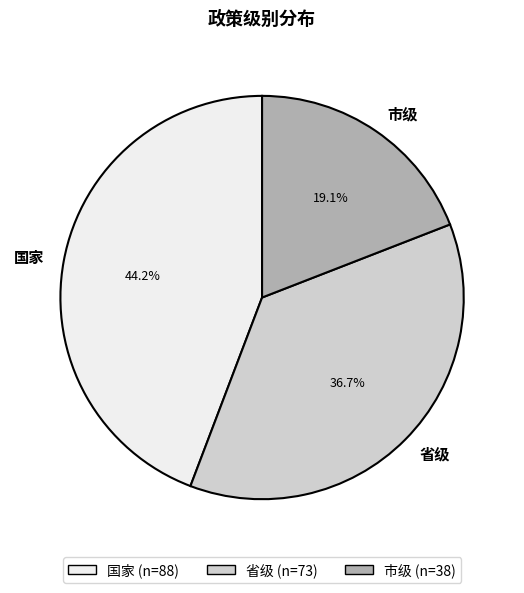

What is the ratio of the value at 市级 to the value at 省级?

0.5